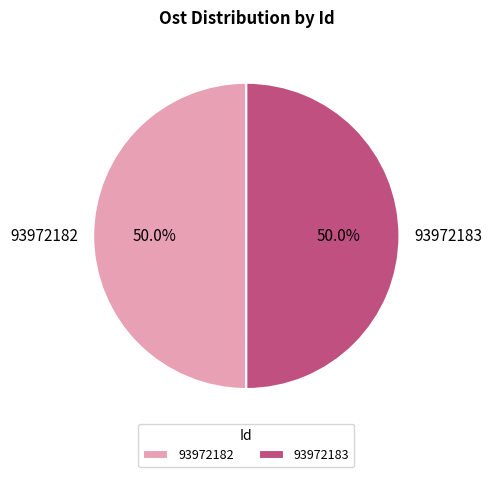

Approximately how many times larger is the value at 93972183 compared to 93972182?

1.0